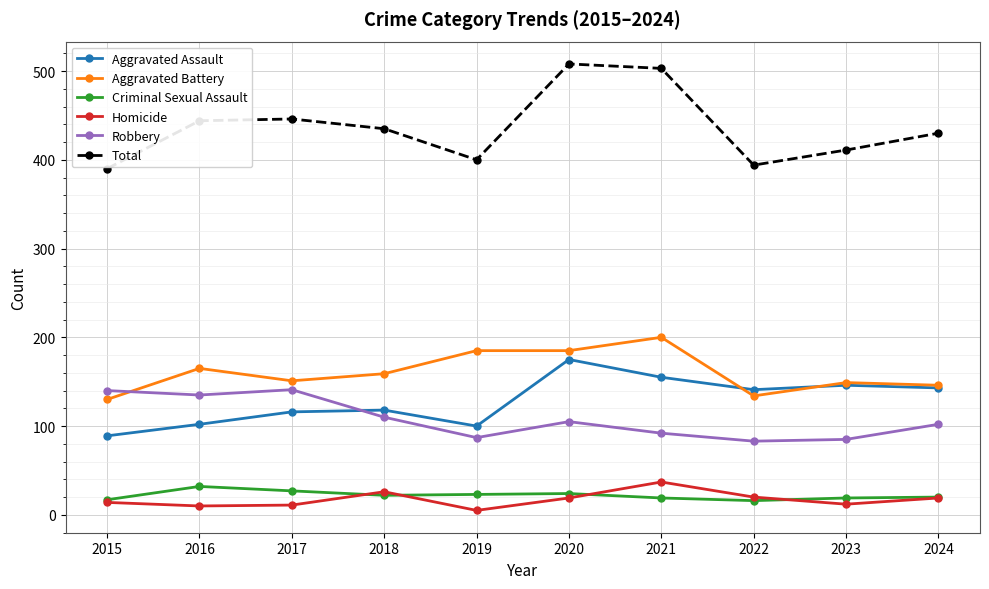

Which category has the highest value across all series?

2020